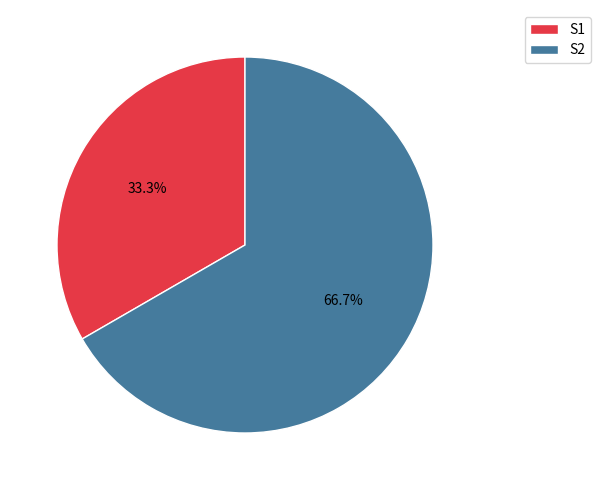

Approximately how many times larger is the value at S2 compared to S1?

2.0